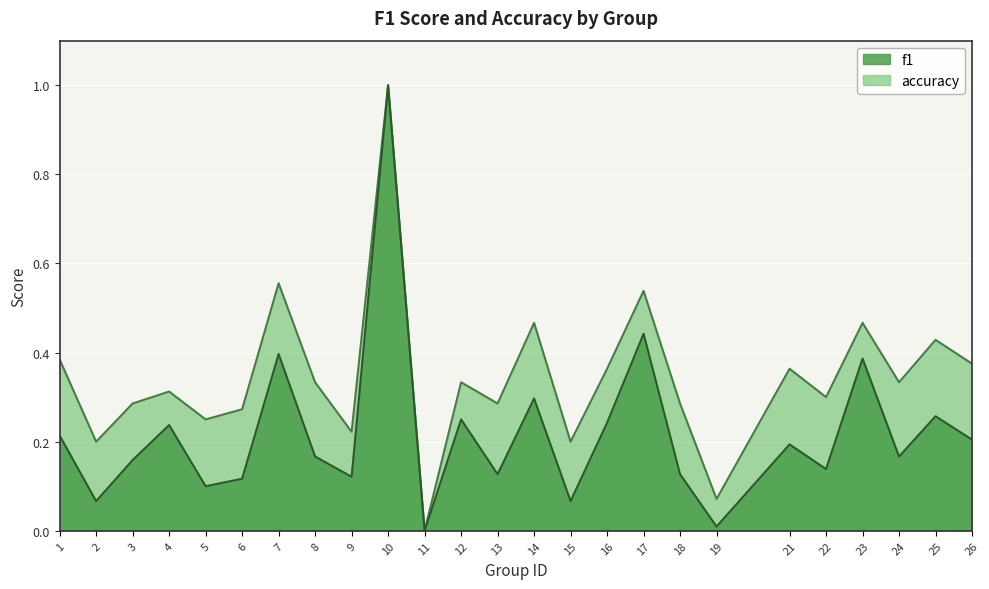

What is the average value of the f1 series?

0.2